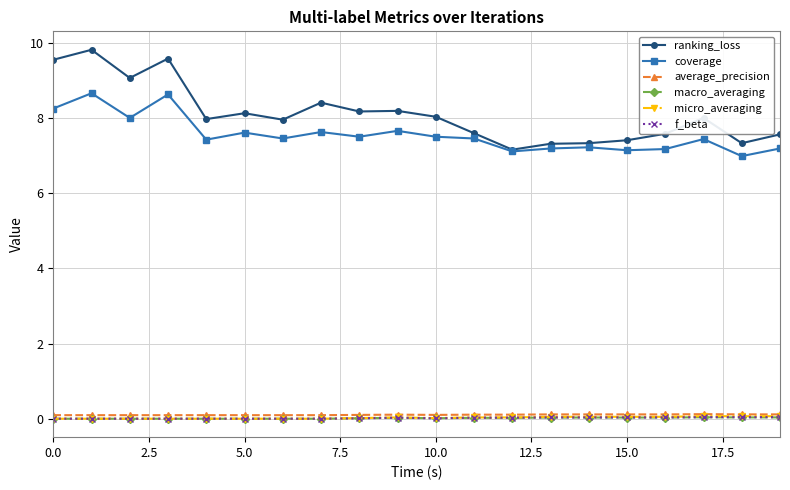

True or false: f_beta and ranking_loss intersect in this chart.

False